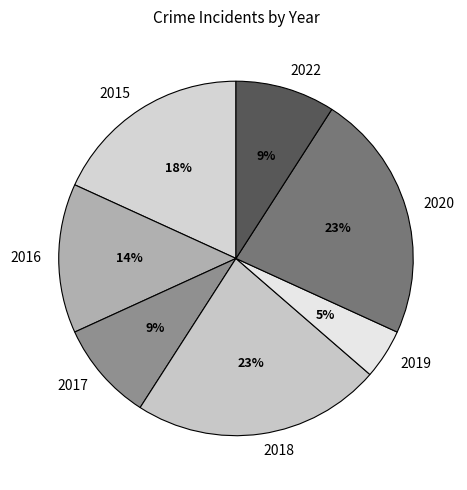

To the nearest percent, what is the difference between the largest and smallest slice percentages?

18%